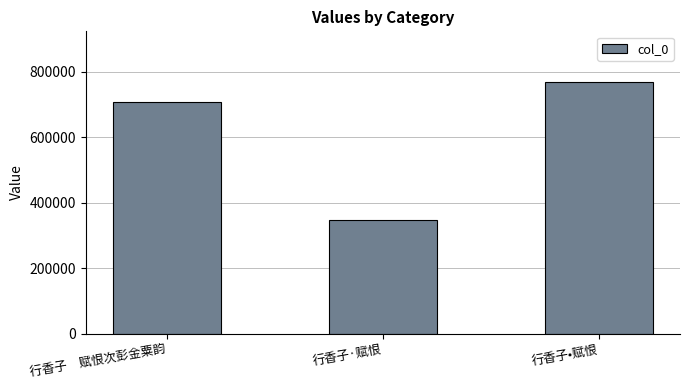

What is the smallest value displayed?

346883